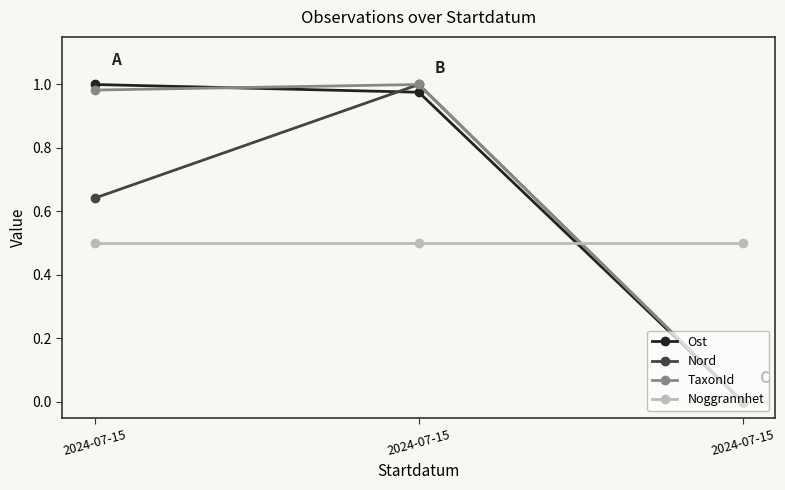

Is the value of Nord at 2024-07-15 greater than the value of TaxonId at 2024-07-15?

No